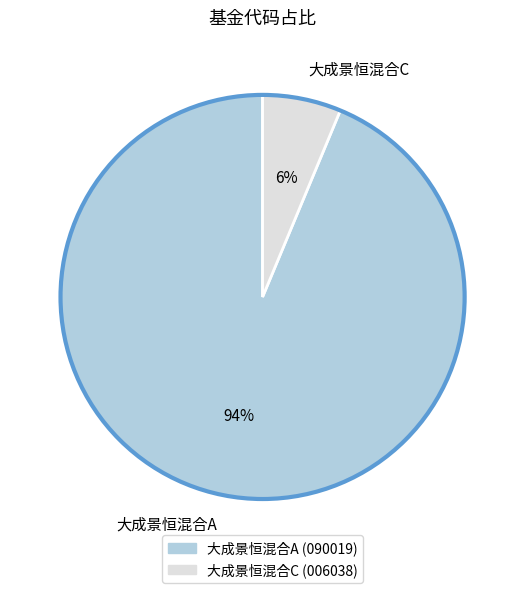

True or false: 大成景恒混合C accounts for 6% of the total.

True